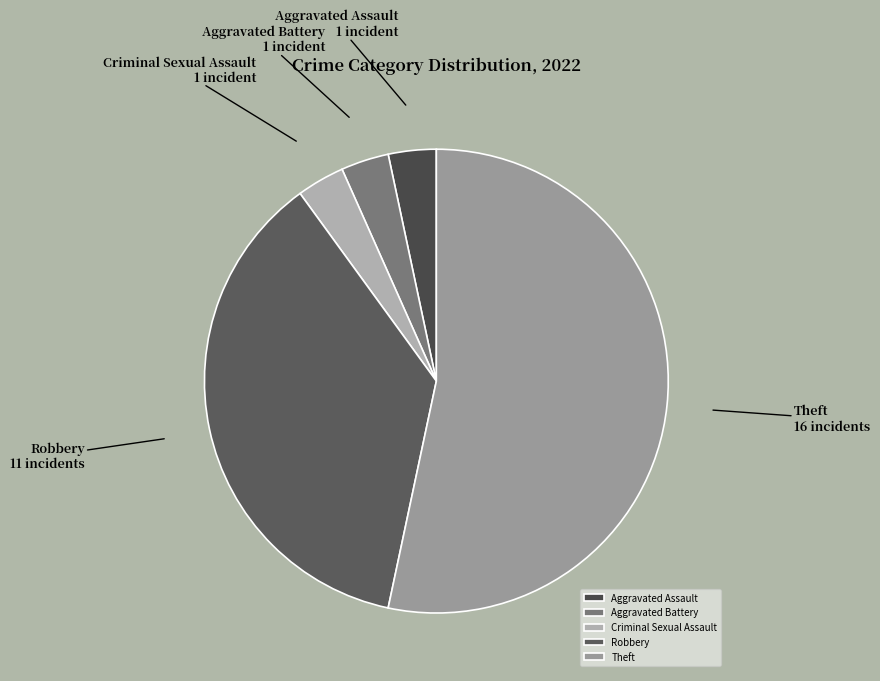

Is there any slice that represents more than half of the pie?

Yes